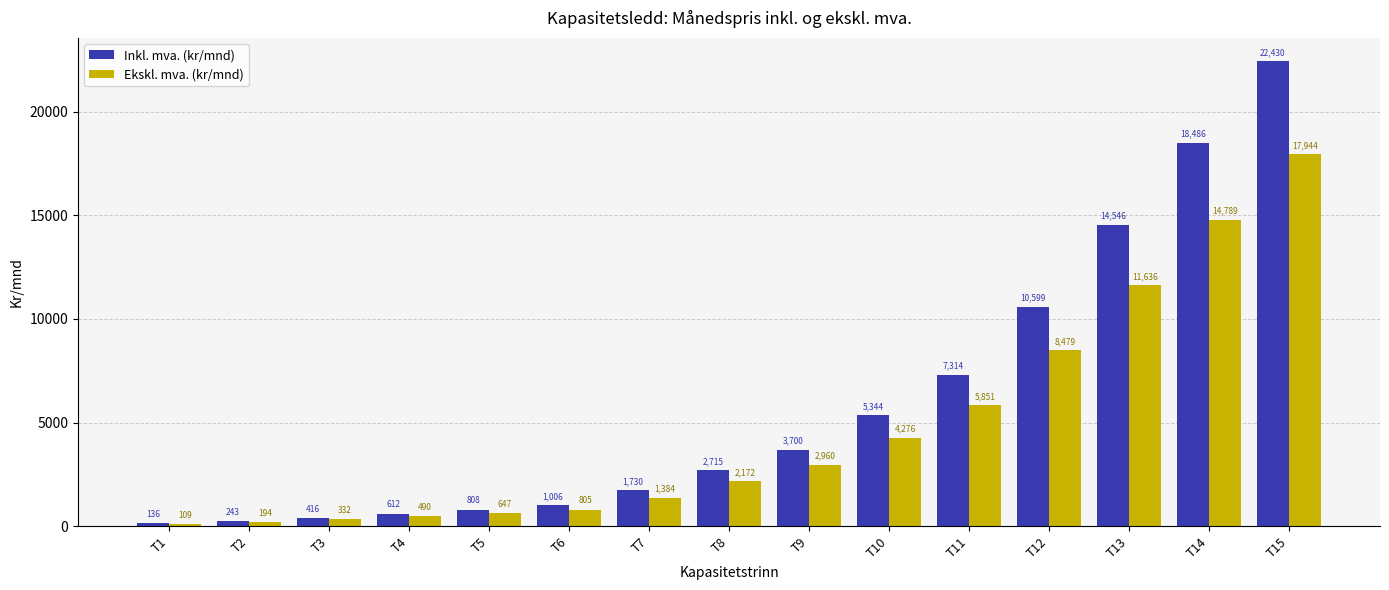

Which series changed the most between T2 and T7?

Inkl. mva. (kr/mnd)